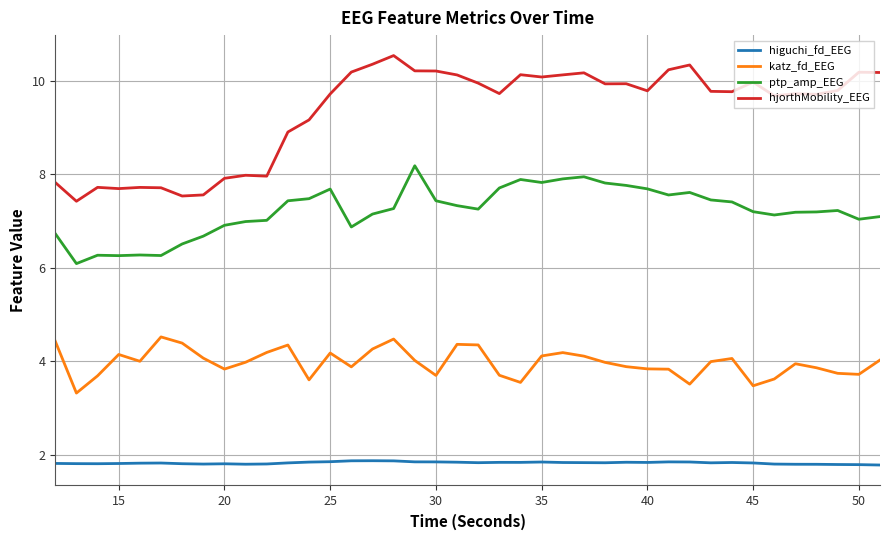

True or false: higuchi_fd_EEG and katz_fd_EEG intersect in this chart.

False